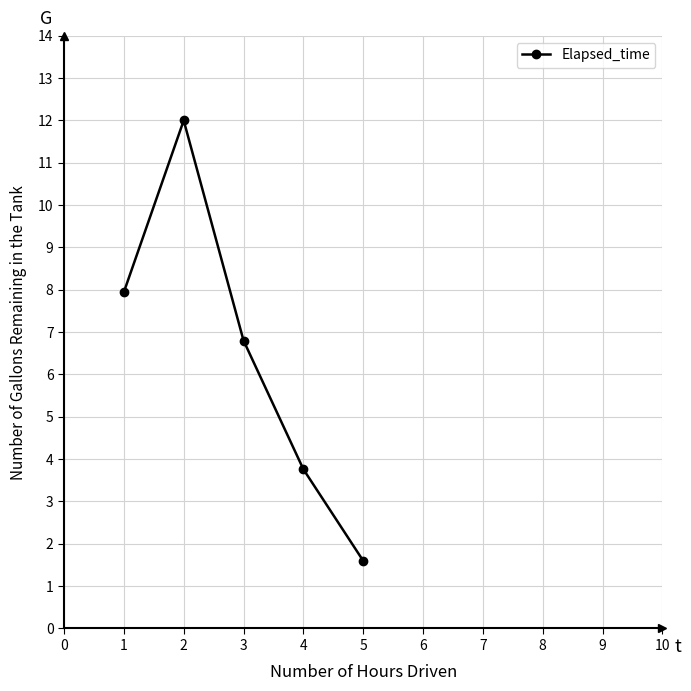

Which has a higher value, 1 or 4?

1